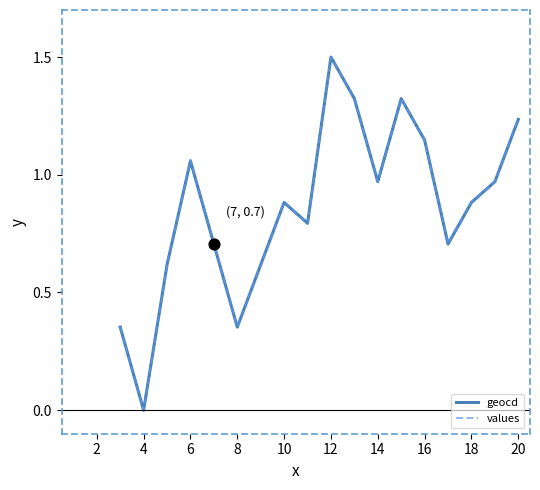

Is the value of geocd at 18 greater than the value of values at 18?

Yes